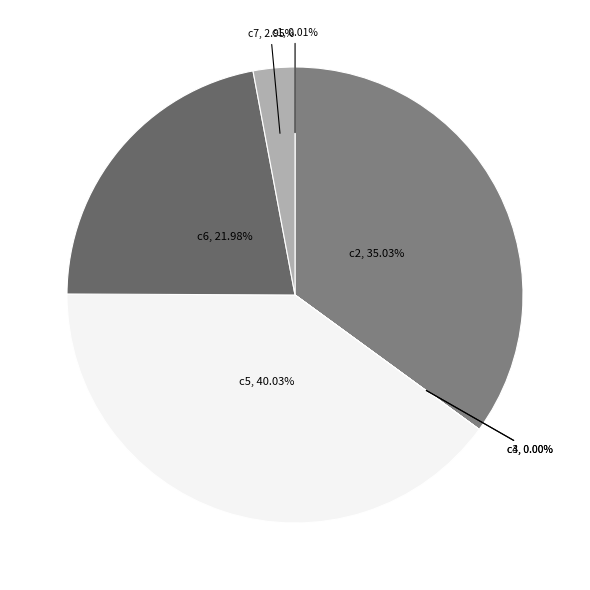

Does any single category account for the majority?

No